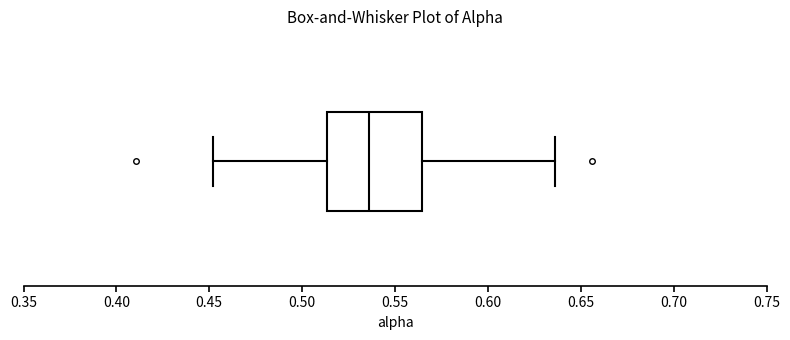

Read this box plot against the x-axis: the position of the median line, the range covered by the box, and the ends of both whiskers. The values are not printed on the chart, so give them approximately, as read against the axis.

median 0.535, box 0.515 to 0.565, whiskers 0.450 to 0.635